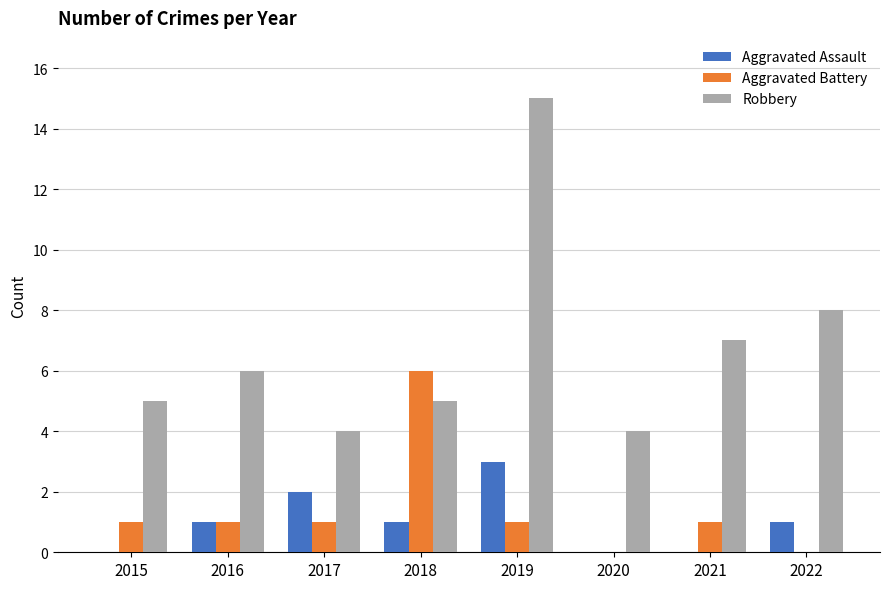

At which category is the sum across all series the highest?

2019